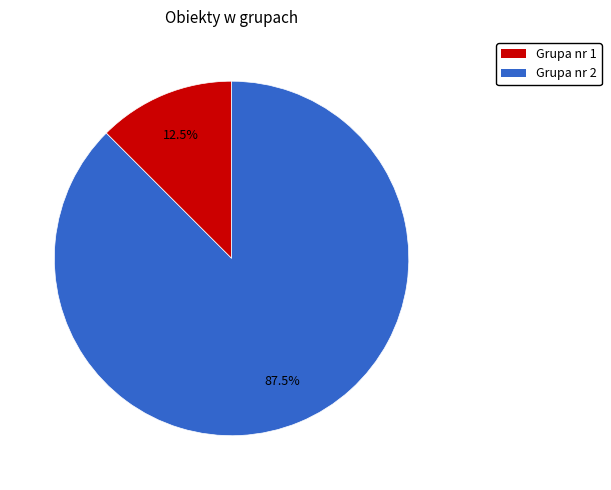

Count the number of slices in the pie.

2